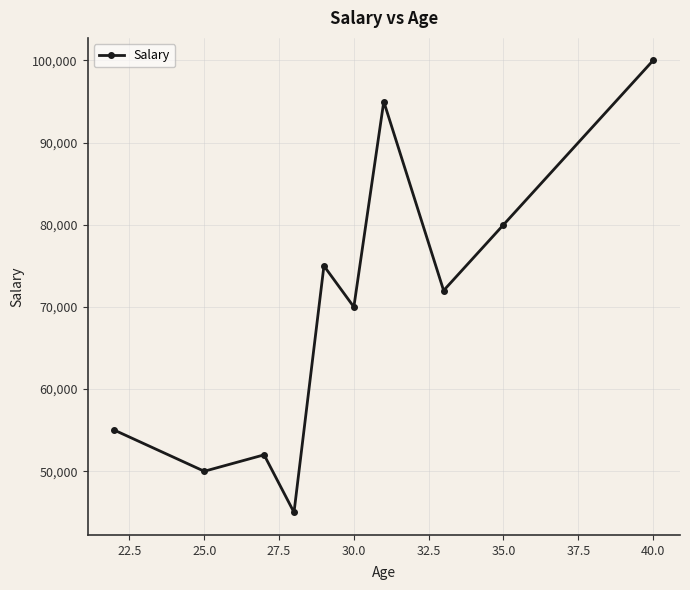

What is the value of the 10th point from the left?

100000